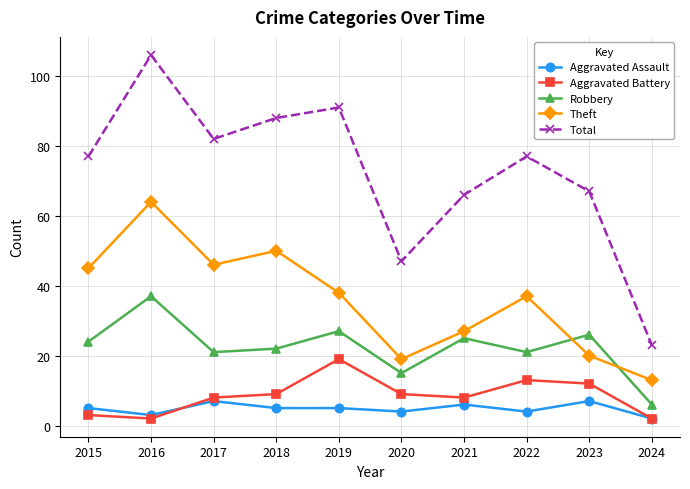

Rank the categories by Theft value from highest to lowest.

2016, 2018, 2017, 2015, 2019, 2022, 2021, 2023, 2020, 2024